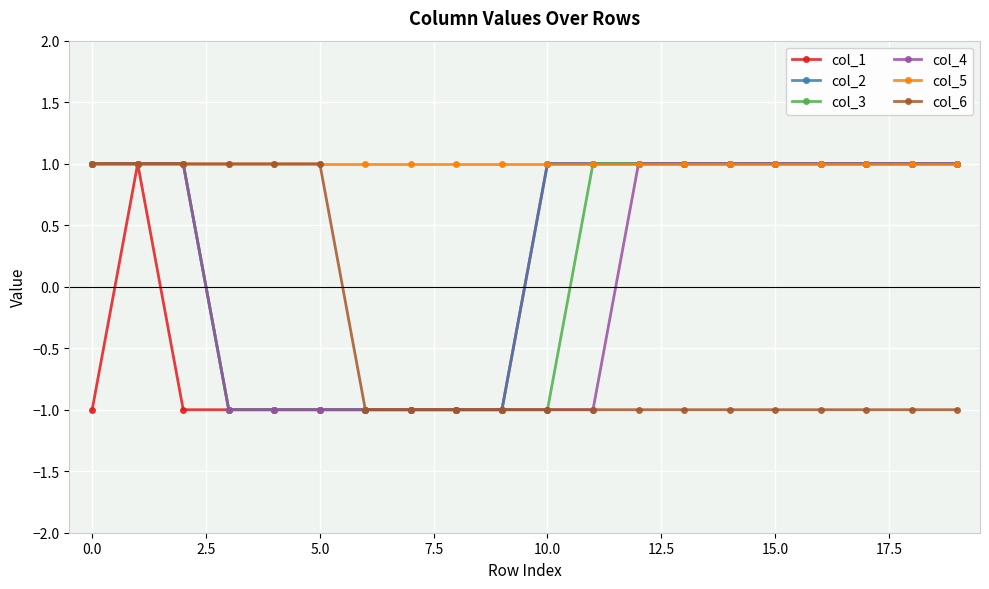

What is the value of the col_5 point at the 12th from the left?

1